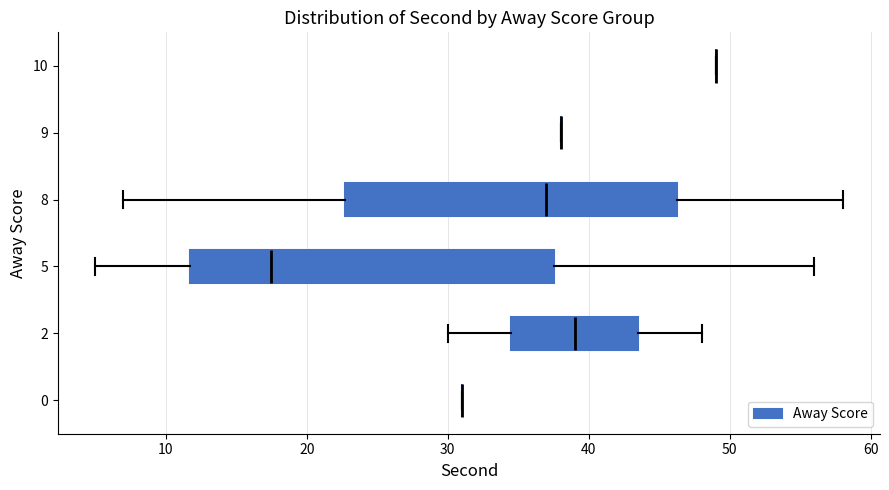

Reading bottom to top, read every box against the x-axis: the position of its median line, the range the box covers, and the ends of its whiskers. The values are not printed on the chart, so give them approximately, as read against the axis.

0: box collapsed to a line at 31, whiskers 31 to 31
2: median 39, box 35 to 44, whiskers 30 to 48
5: median 18, box 12 to 38, whiskers 5 to 56
8: median 37, box 23 to 46, whiskers 7 to 58
9: box collapsed to a line at 38, whiskers 38 to 38
10: box collapsed to a line at 49, whiskers 49 to 49